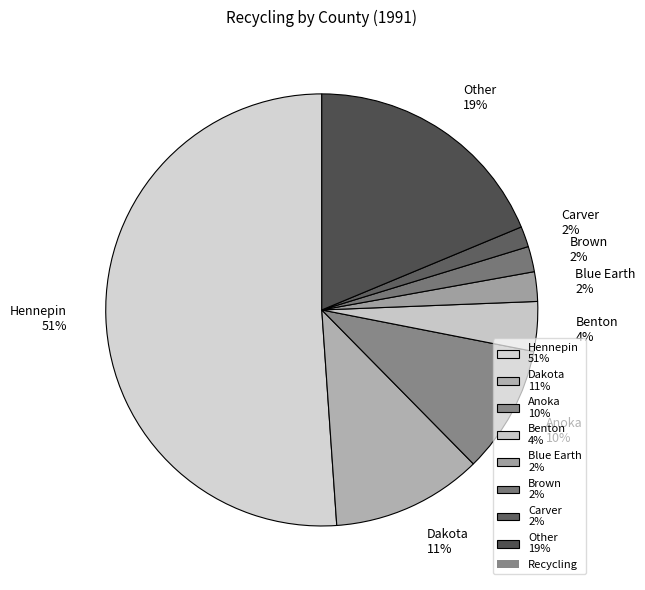

True or false: Other 19% accounts for 24% of the total.

False